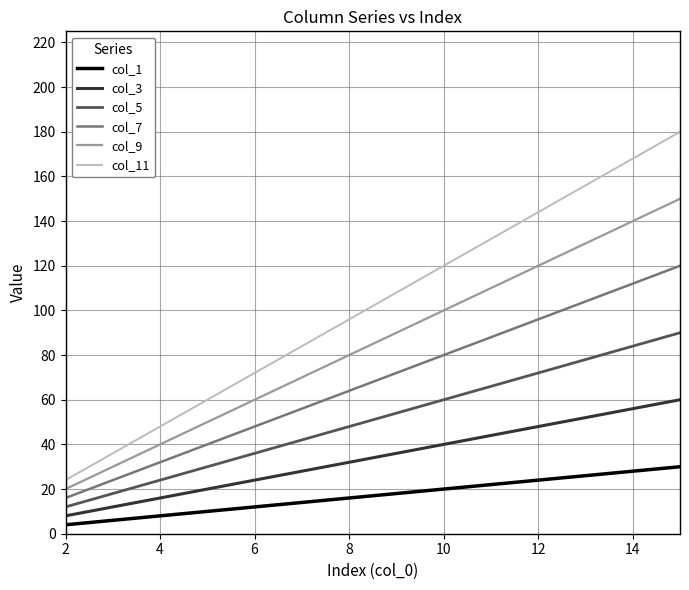

True or false: col_5 and col_11 intersect in this chart.

False